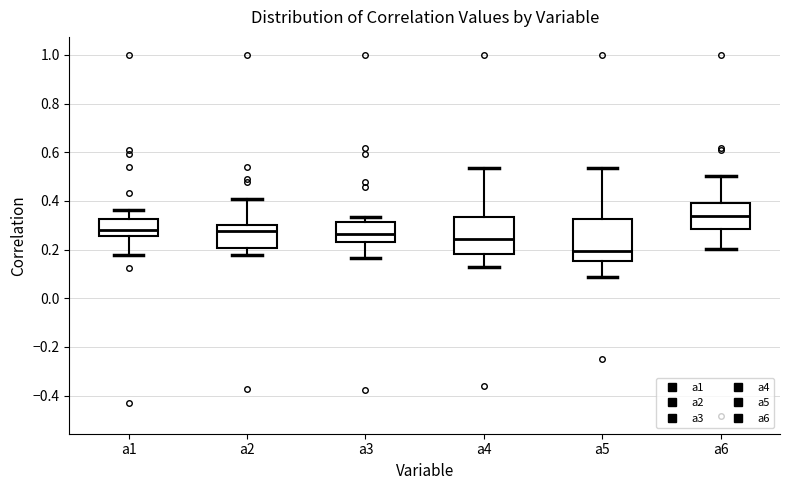

Where does the lower whisker of the box for a2 end on the y-axis? The values are not printed on the chart, so give them approximately, as read against the axis.

0.18